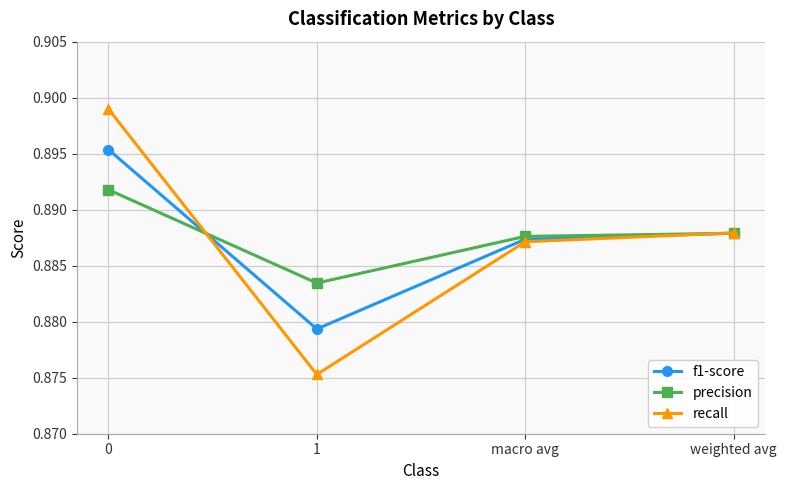

The recall series shows 1.5 at 0. True or false?

False